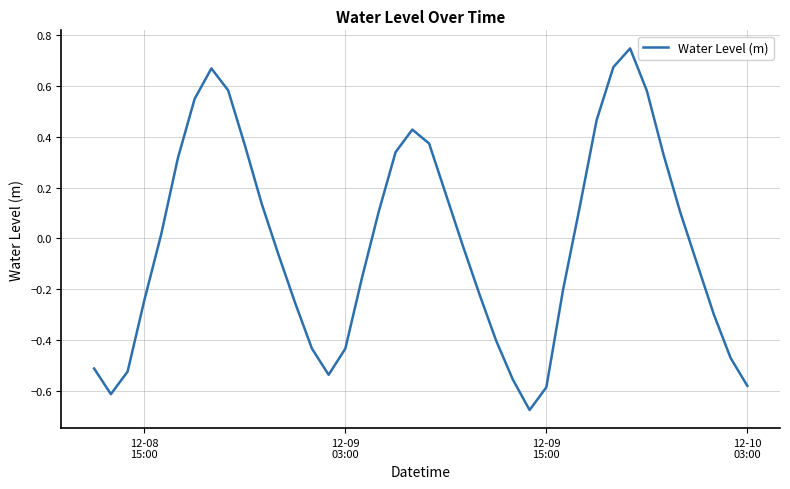

True or false: there are more than 1 points higher than both neighbors.

True